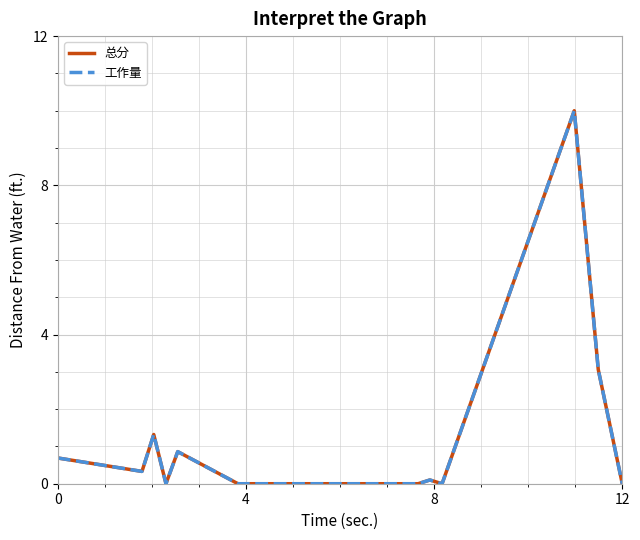

Does the chart have visible grid lines?

Yes